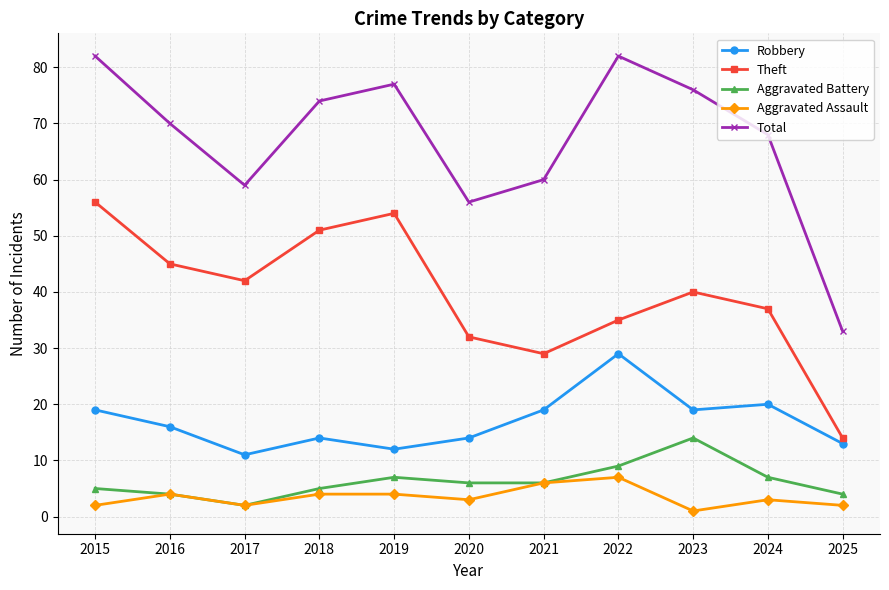

True or false: Total and Aggravated Assault intersect in this chart.

False